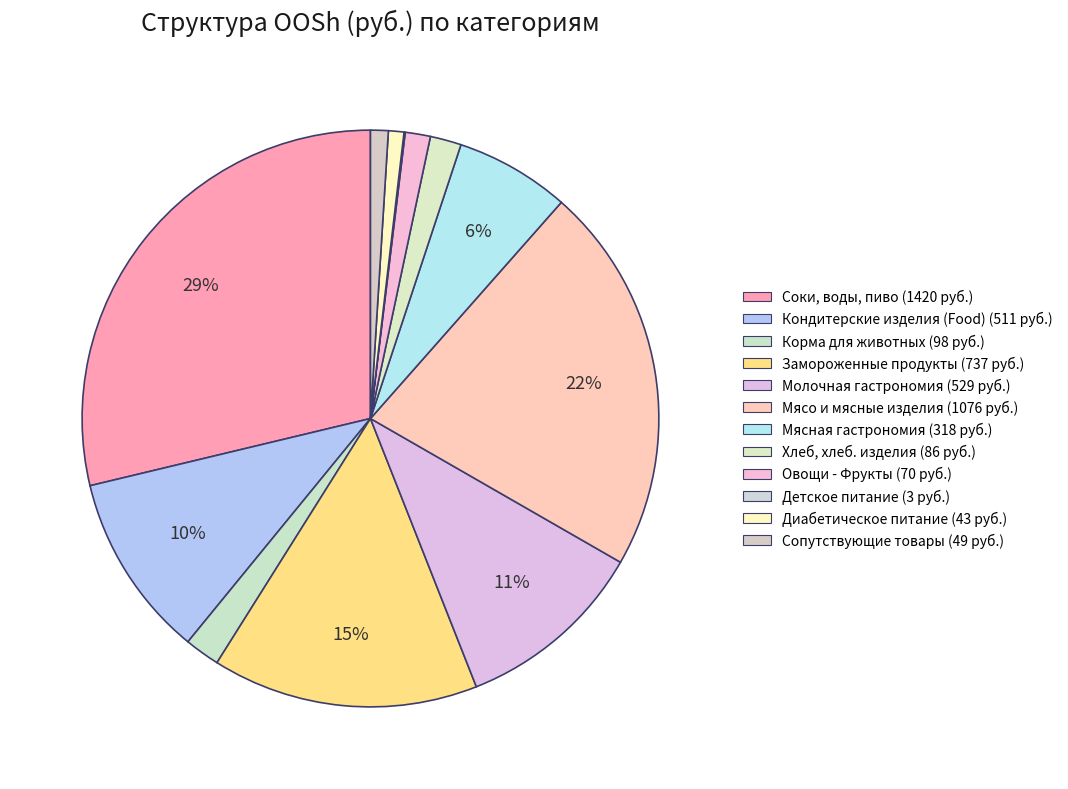

Is there a majority slice in this chart?

No